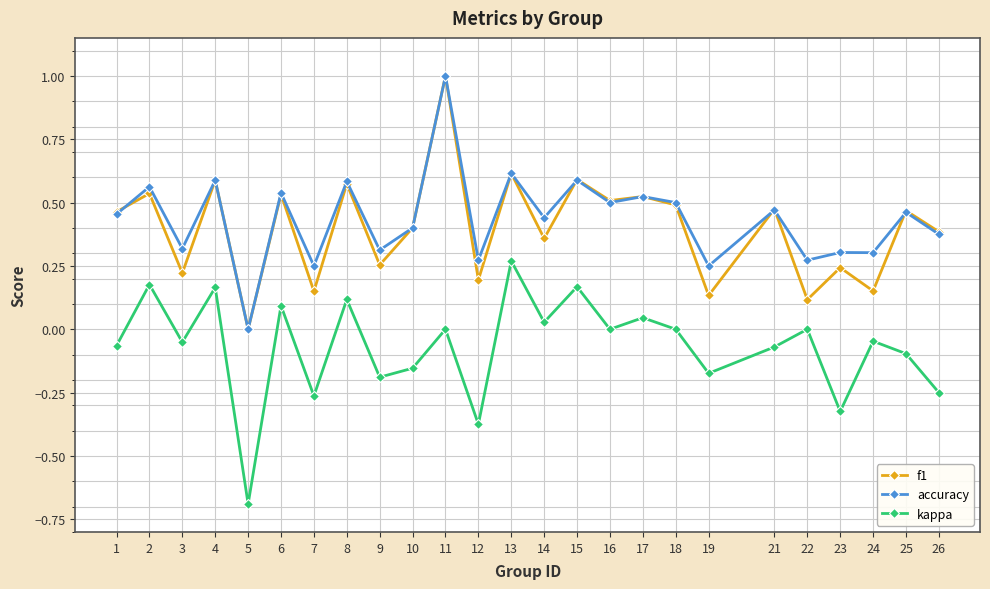

What is the total value across all series at 25?

0.8